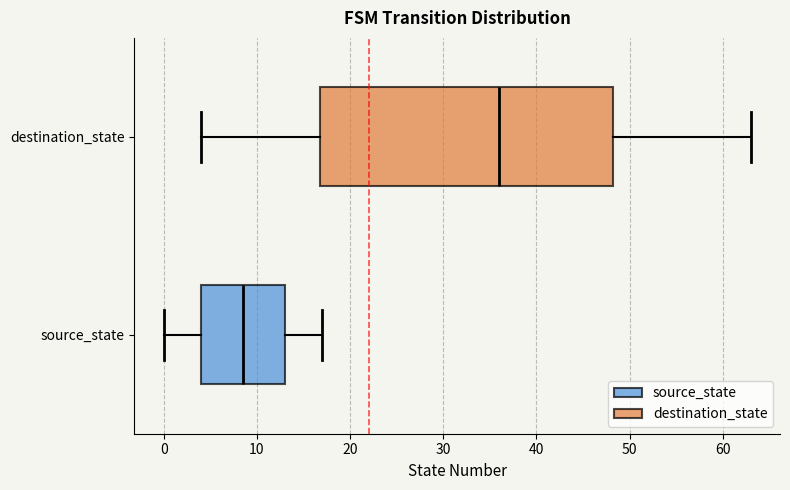

Where does the median line of the box for source_state sit on the x-axis? The values are not printed on the chart, so give them approximately, as read against the axis.

9